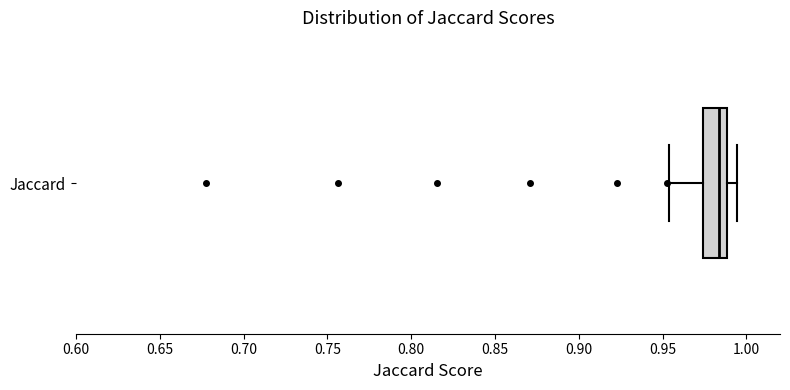

Transcribe this box plot: give where the median line is, the range the box spans, and where the two whiskers end, as read against the x-axis. The values are not printed on the chart, so give them approximately, as read against the axis.

median 0.985, box 0.975 to 0.990, whiskers 0.955 to 0.995